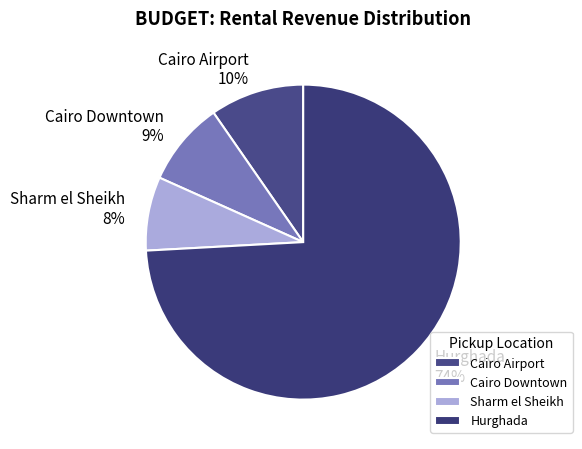

Which category has the smallest portion of the pie?

Sharm el Sheikh